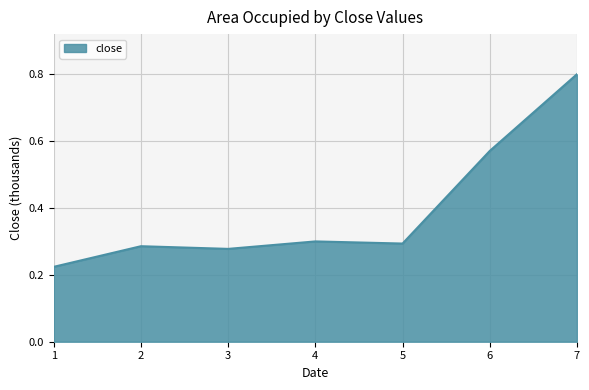

What is the difference between the maximum and second lowest values?

0.5